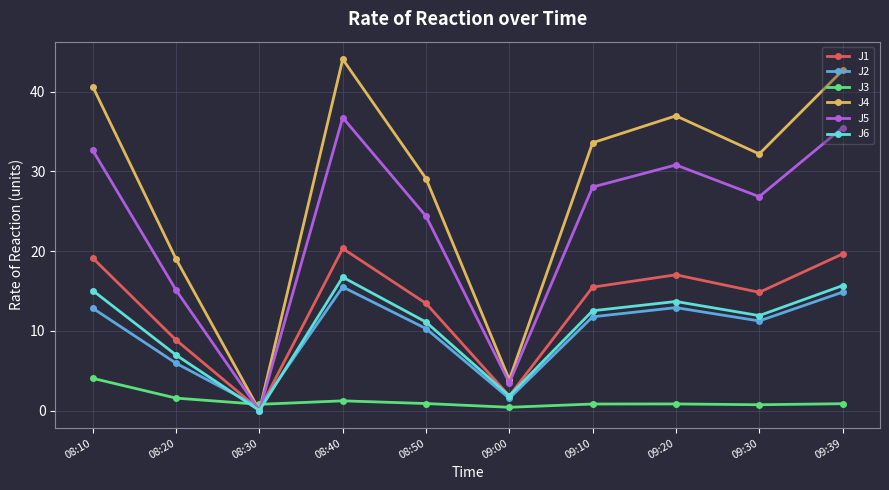

What is the value of the J6 point at the 10th from the left?

15.7